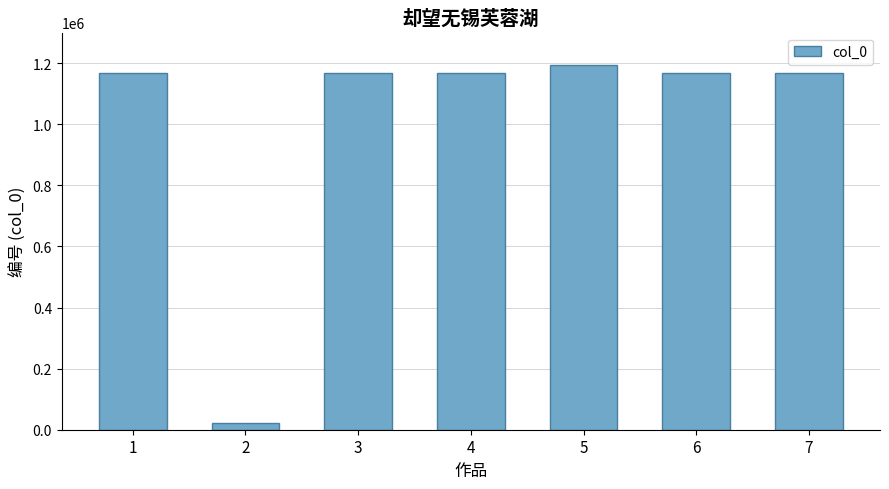

True or false: the data shows 1169138 at 3.

True